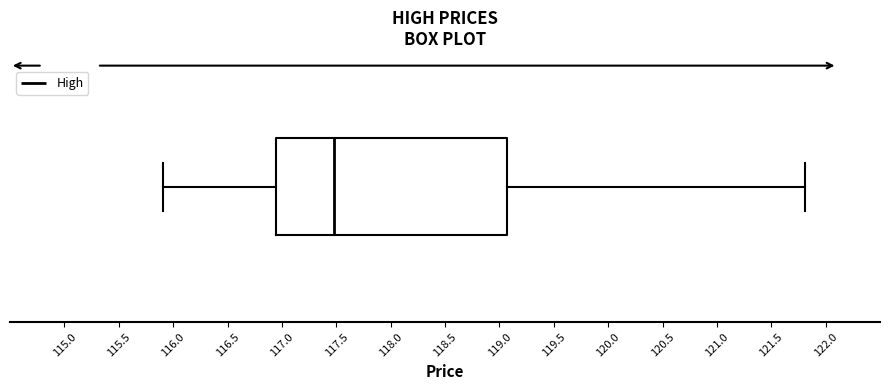

Read this box plot against the x-axis: the position of the median line, the range covered by the box, and the ends of both whiskers. The values are not printed on the chart, so give them approximately, as read against the axis.

median 117.50, box 116.95 to 119.05, whiskers 115.90 to 121.80